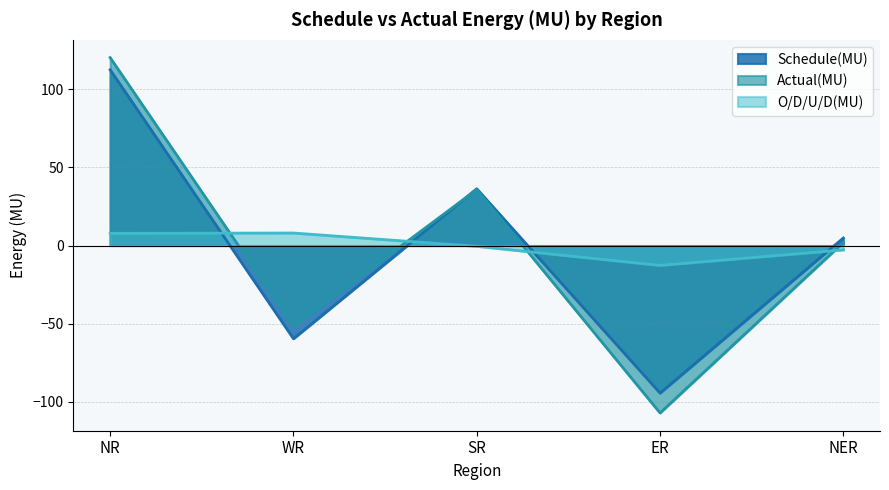

True or false: O/D/U/D(MU) has a value of 13.0 at NR.

False